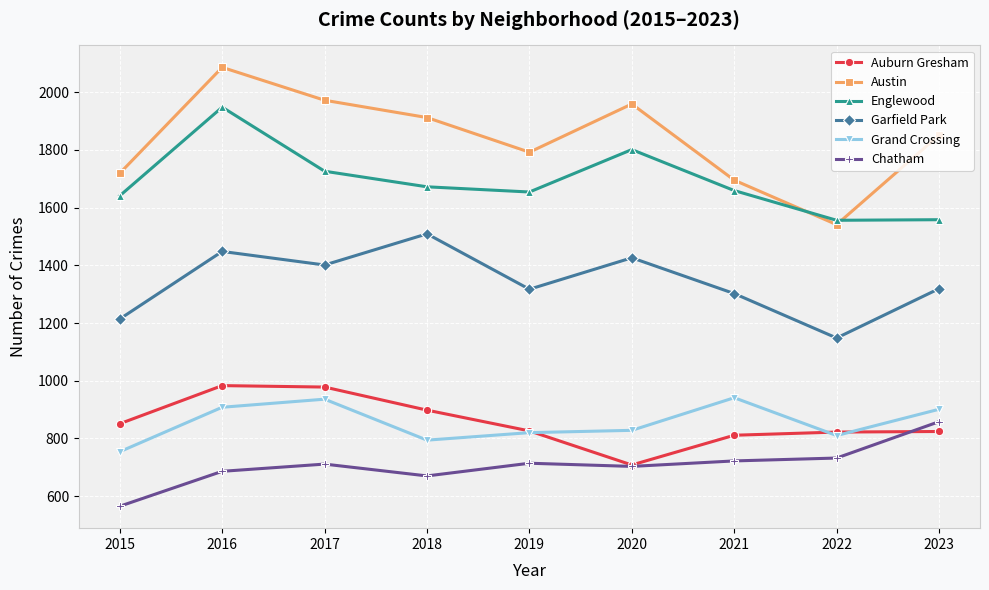

True or false: Garfield Park and Austin intersect in this chart.

False